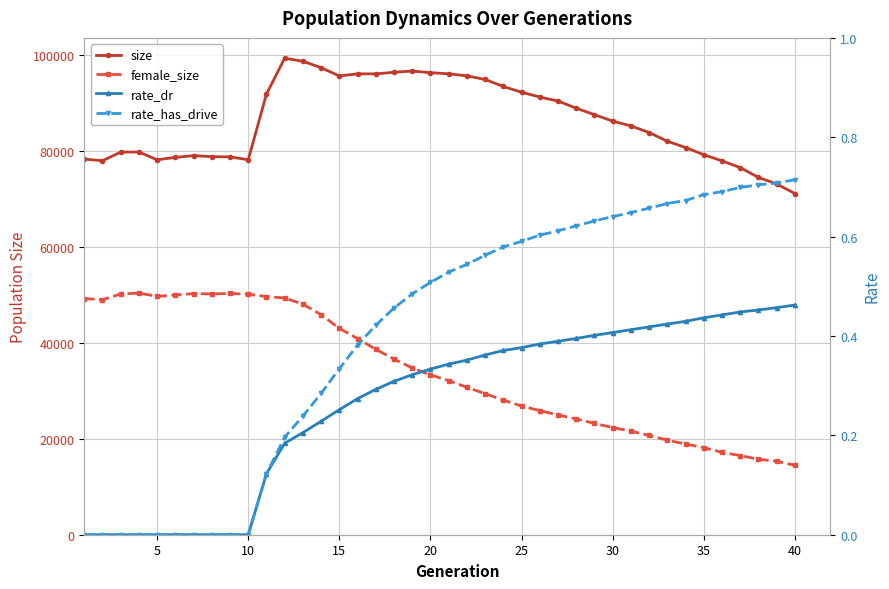

Which series has the widest spread of values?

female_size